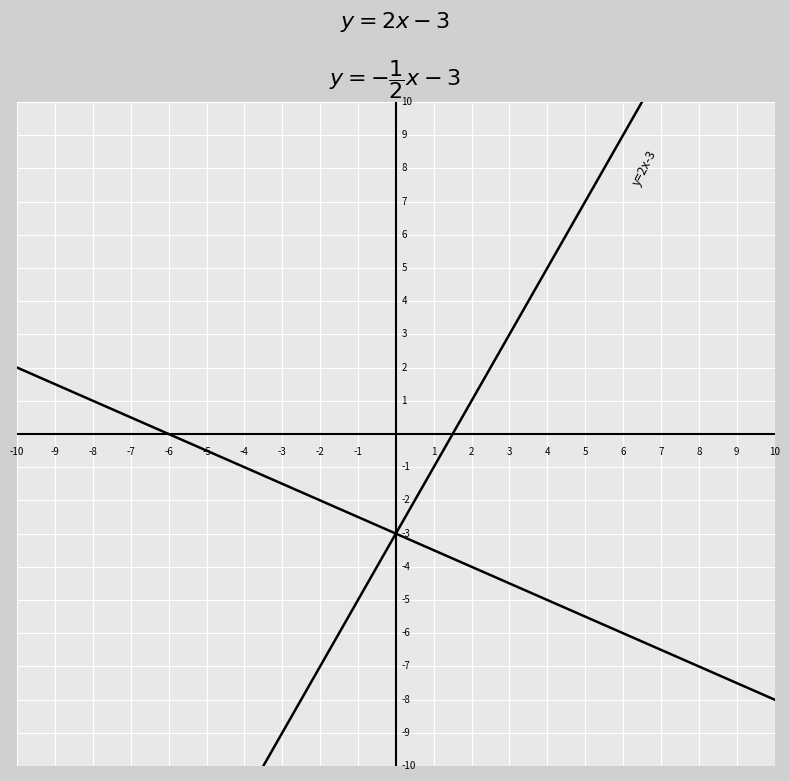

True or false: y = 2x - 3 and y = -1/2 x - 3 intersect in this chart.

False